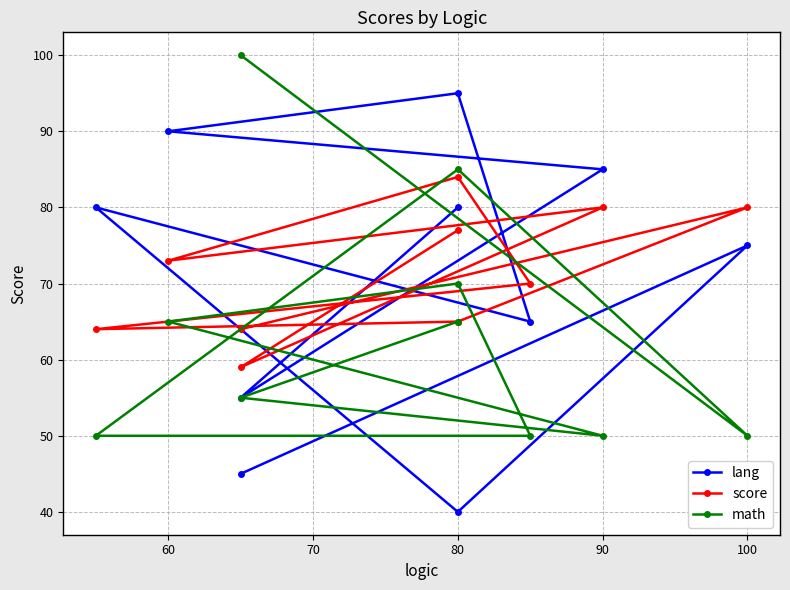

Does the chart have visible grid lines?

Yes